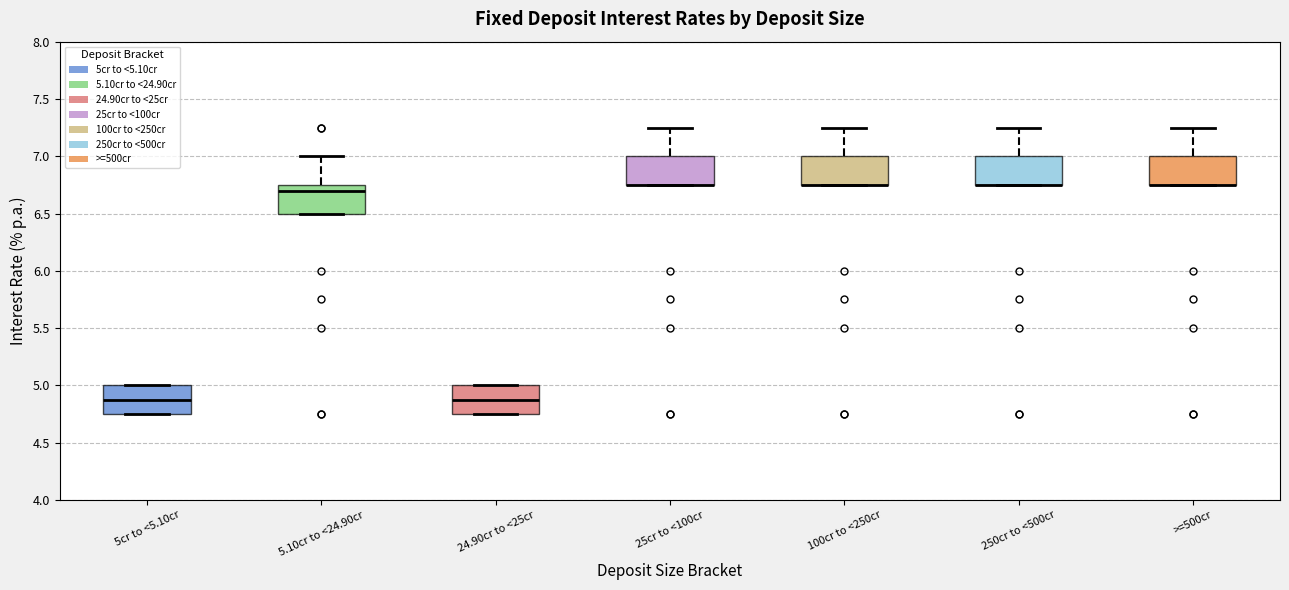

Reading left to right, transcribe this box plot: for each box, give where its median line is, the range the box spans, and where its two whiskers end, as read against the y-axis. The values are not printed on the chart, so give them approximately, as read against the axis.

5cr to <5.10cr: median 4.90, box 4.75 to 5.00, whiskers 4.75 to 5.00
5.10cr to <24.90cr: median 6.70, box 6.50 to 6.75, whiskers 6.50 to 7.00
24.90cr to <25cr: median 4.90, box 4.75 to 5.00, whiskers 4.75 to 5.00
25cr to <100cr: median 6.75 (drawn on the box's lower edge), box 6.75 to 7.00, whiskers 6.75 to 7.25
100cr to <250cr: median 6.75 (drawn on the box's lower edge), box 6.75 to 7.00, whiskers 6.75 to 7.25
250cr to <500cr: median 6.75 (drawn on the box's lower edge), box 6.75 to 7.00, whiskers 6.75 to 7.25
>=500cr: median 6.75 (drawn on the box's lower edge), box 6.75 to 7.00, whiskers 6.75 to 7.25